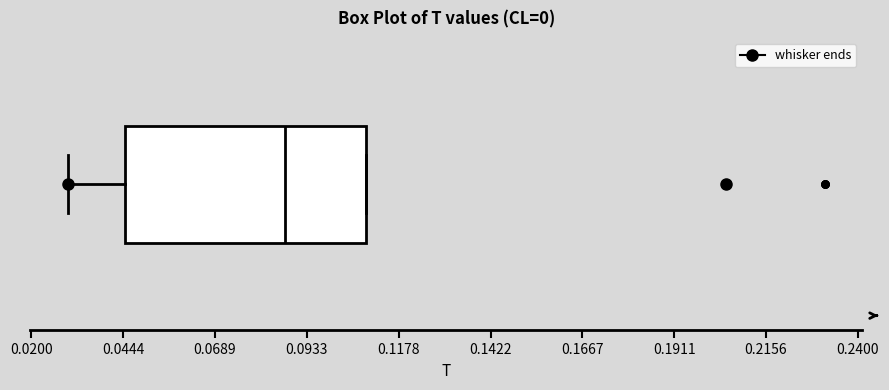

Read this box plot against the x-axis: the position of the median line, the range covered by the box, and the ends of both whiskers. The values are not printed on the chart, so give them approximately, as read against the axis.

median 0.085, box 0.045 to 0.110, whiskers 0.030 to 0.110